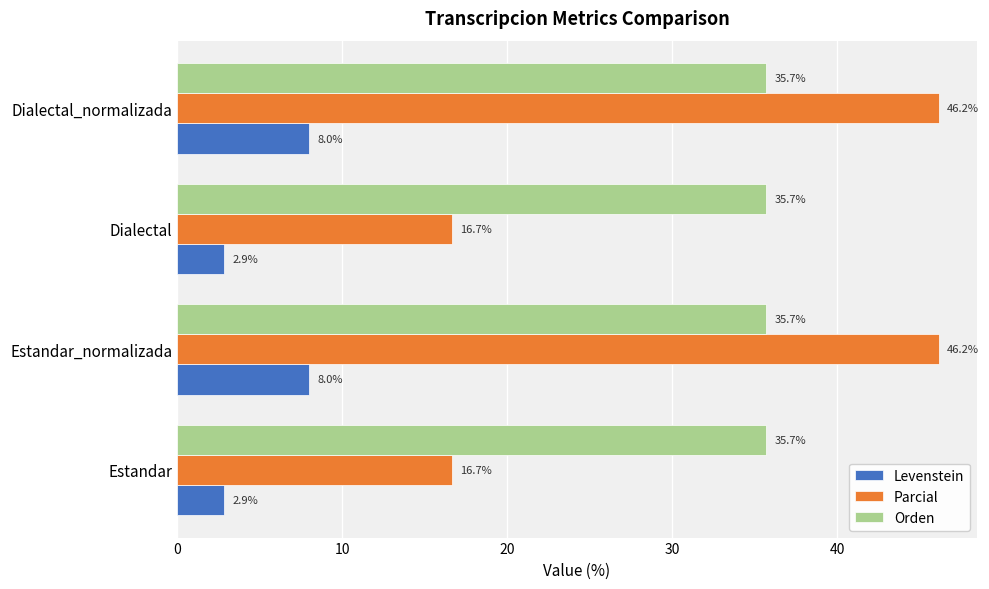

What is the approximate value of Parcial at Estandar?

16.7